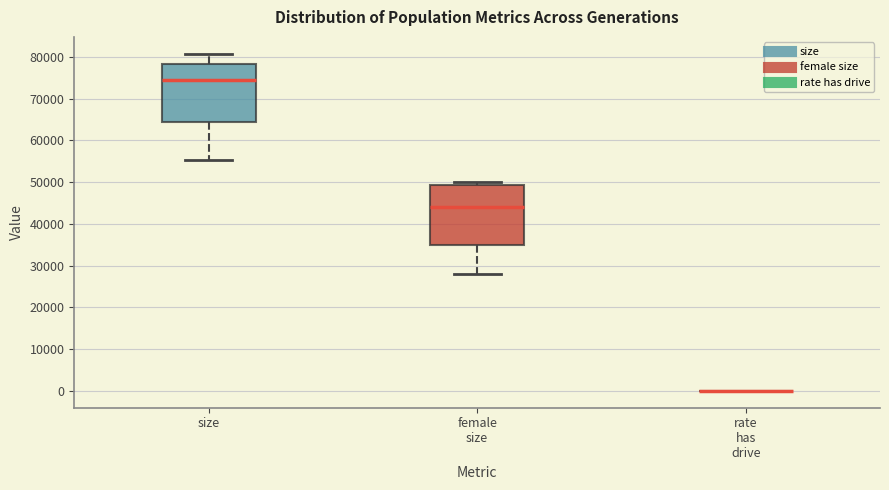

Reading left to right, read every box against the y-axis: the position of its median line, the range the box covers, and the ends of its whiskers. The values are not printed on the chart, so give them approximately, as read against the axis.

size: median 74000, box 64000 to 78000, whiskers 55000 to 81000
female size: median 44000, box 35000 to 49000, whiskers 28000 to 50000
rate has drive: box collapsed to a line at 0, whiskers 0 to 0